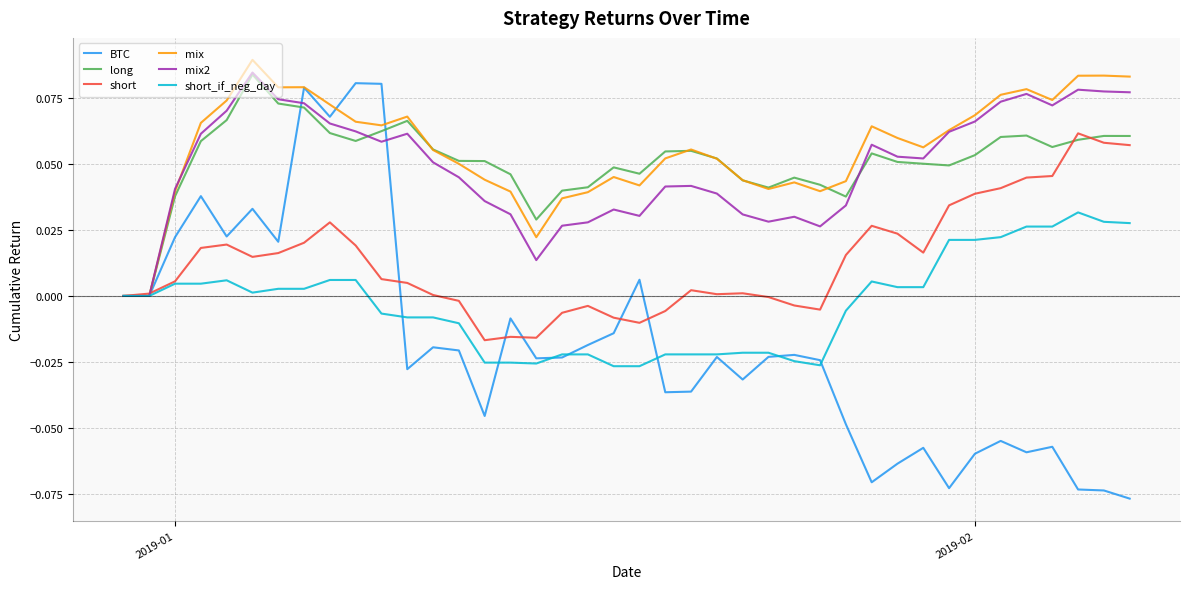

Which series has the largest range (max minus min)?

BTC